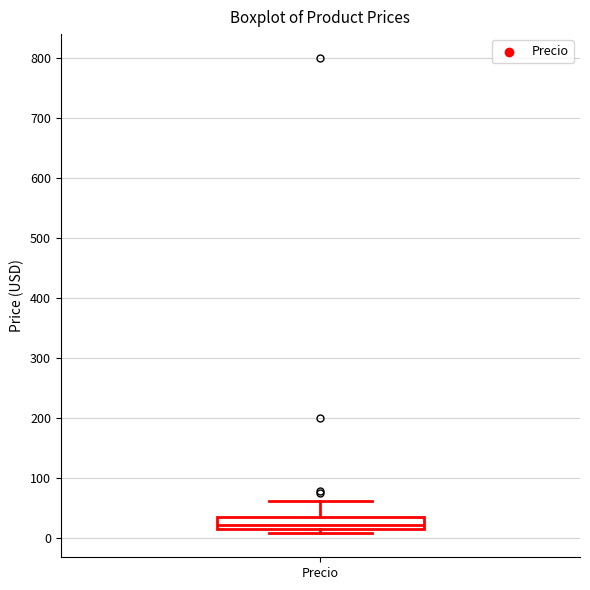

Read this box plot against the y-axis: the position of the median line, the range covered by the box, and the ends of both whiskers. The values are not printed on the chart, so give them approximately, as read against the axis.

median 20, box 10 to 40, whiskers 10 (just below the box's lower edge) to 60